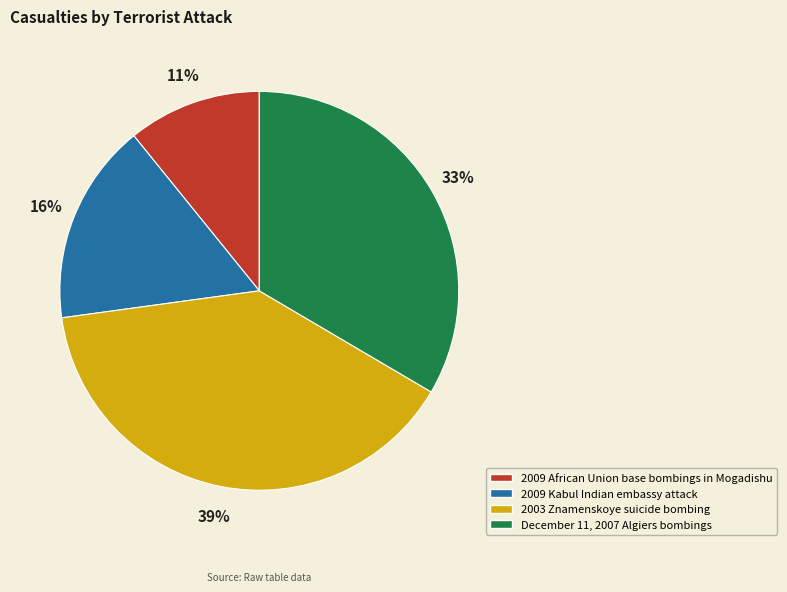

How many segments does this pie chart have?

4